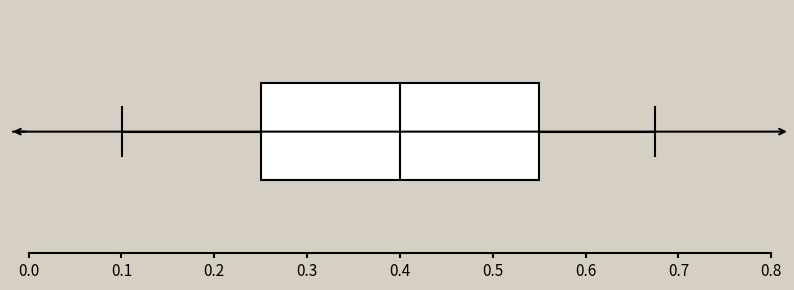

Transcribe this box plot: give where the median line is, the range the box spans, and where the two whiskers end, as read against the x-axis. The values are not printed on the chart, so give them approximately, as read against the axis.

median 0.40, box 0.25 to 0.55, whiskers 0.10 to 0.67